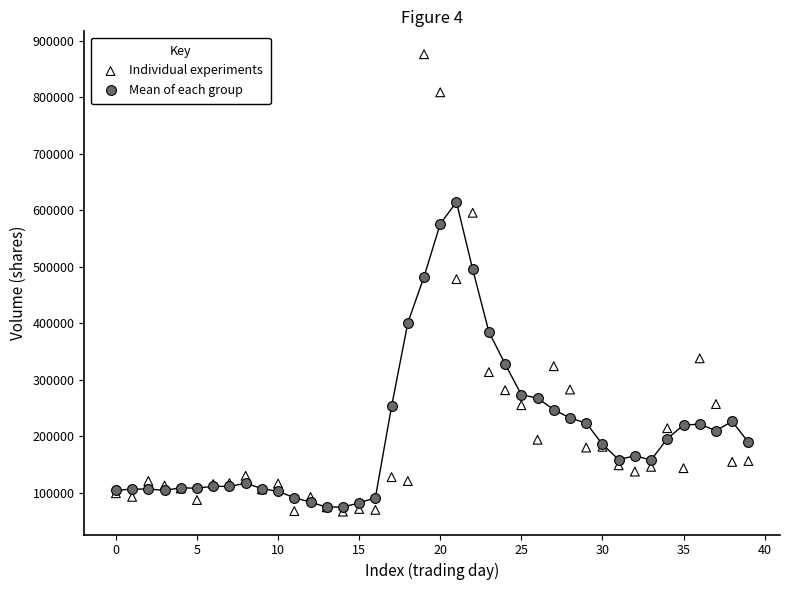

What are all the series names shown in the legend?

Individual experiments, Mean of each group